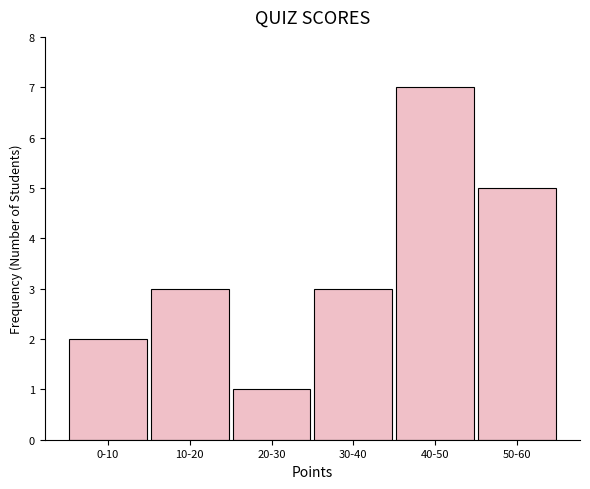

Reading left to right, list all the values displayed in this chart.

0-10=2	10-20=3	20-30=1	30-40=3	40-50=7	50-60=5